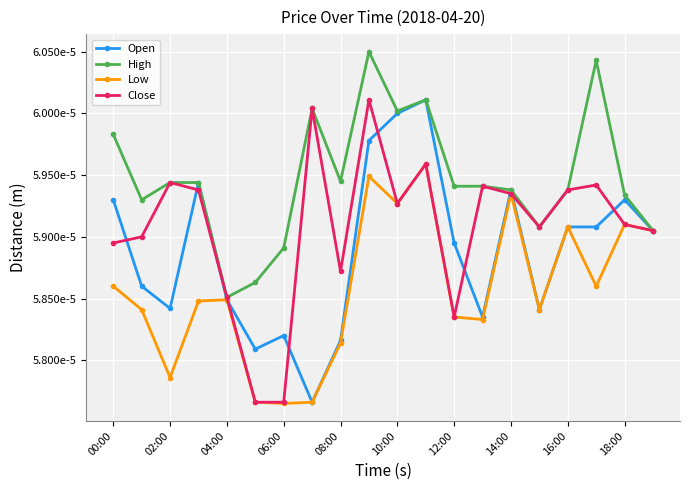

True or false: High and Close intersect in this chart.

False